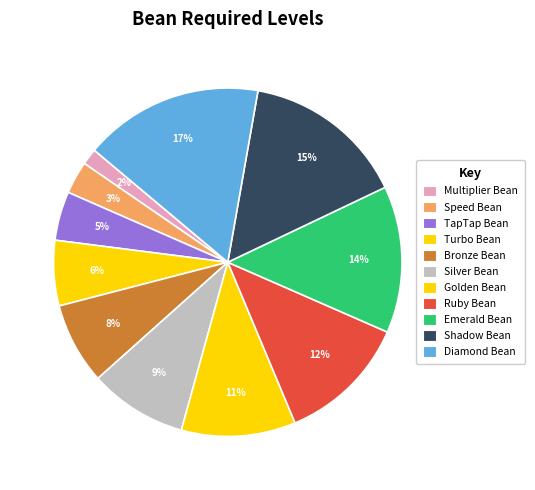

Count the number of slices in the pie.

11